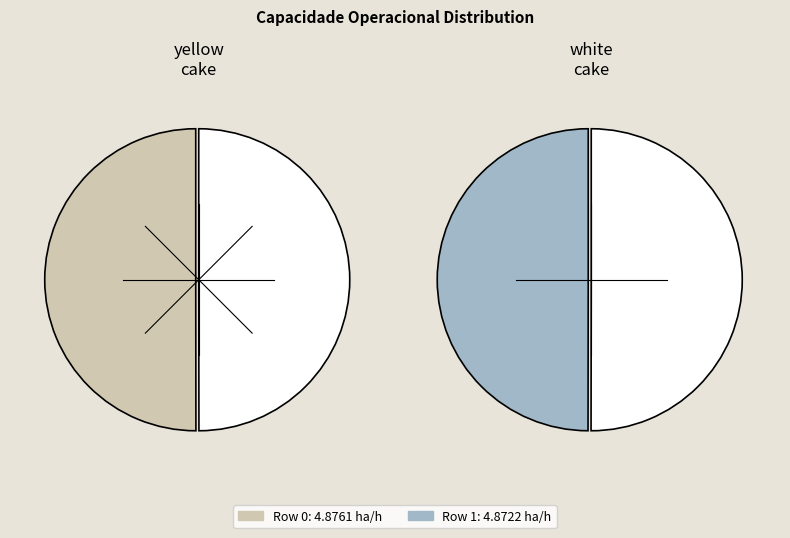

What percentage is NOT represented by Row 1?

50.0%